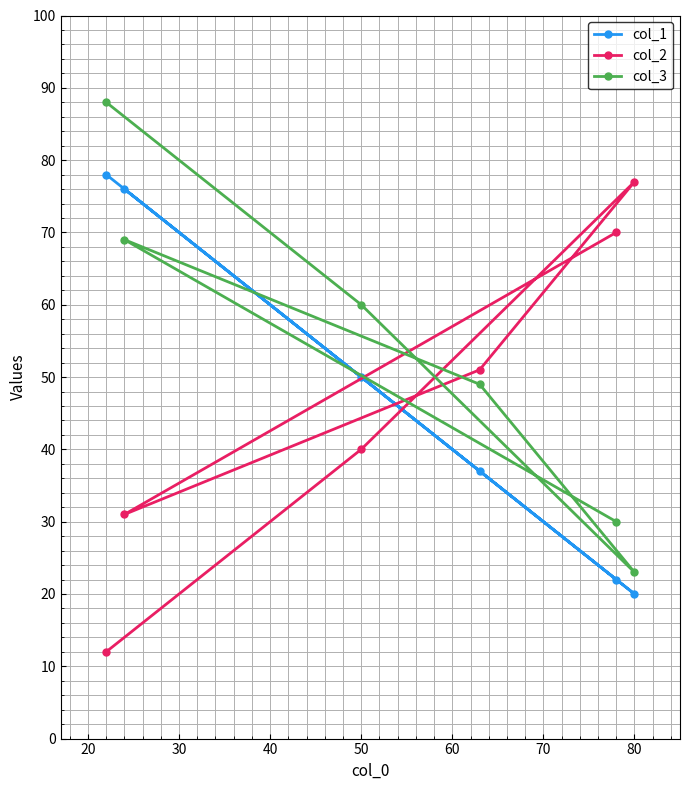

How many intersections are there between col_3 and col_2?

3